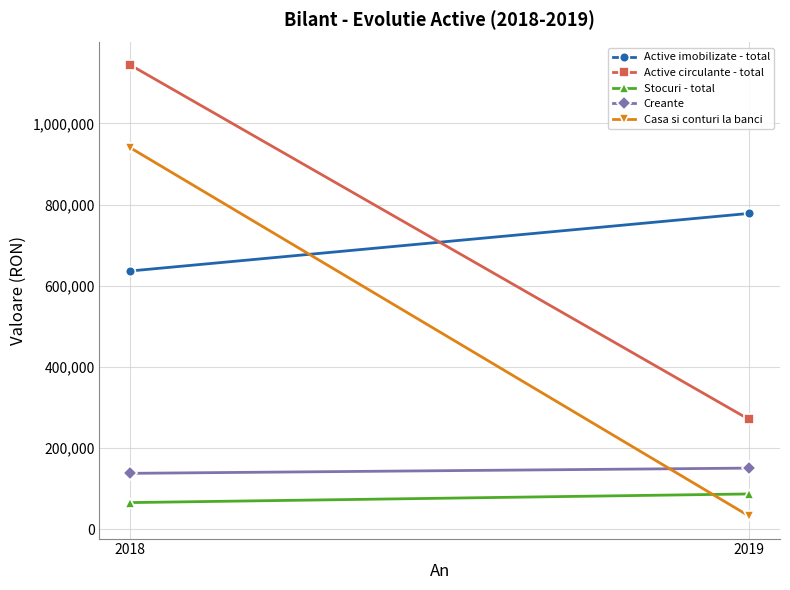

Is the value of Casa si conturi la banci at 2018 greater than the value of Stocuri - total at 2019?

Yes